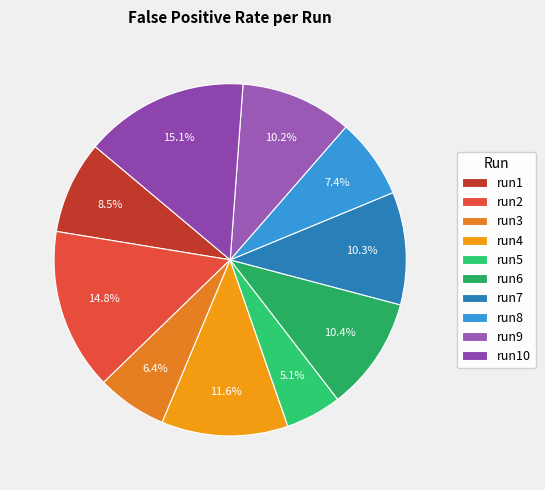

What percentage is NOT represented by run2?

85.2%